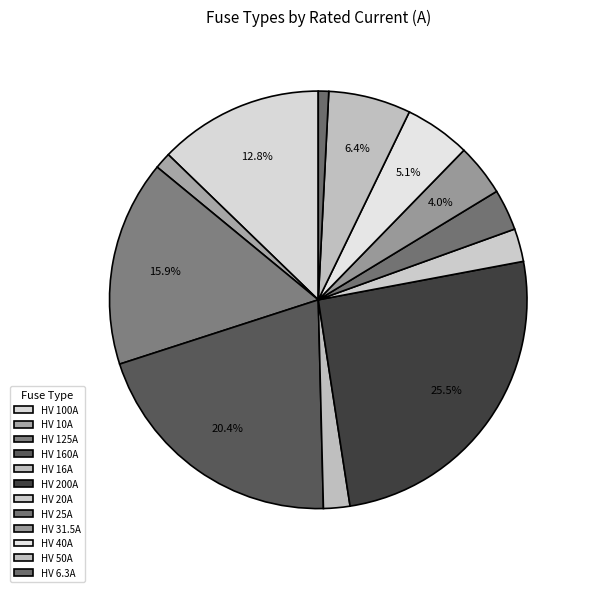

To the nearest percent, what portion does HV 16A represent?

2%